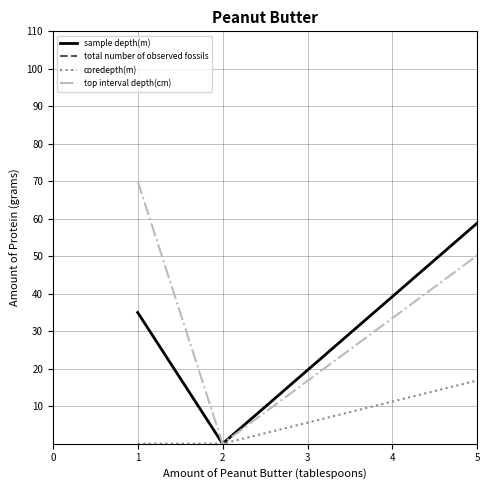

What is the average value of the total number of observed fossils series?

92